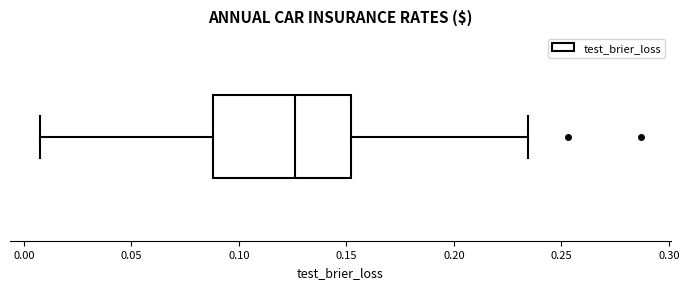

Where does the median line of the box sit on the x-axis? The values are not printed on the chart, so give them approximately, as read against the axis.

0.125